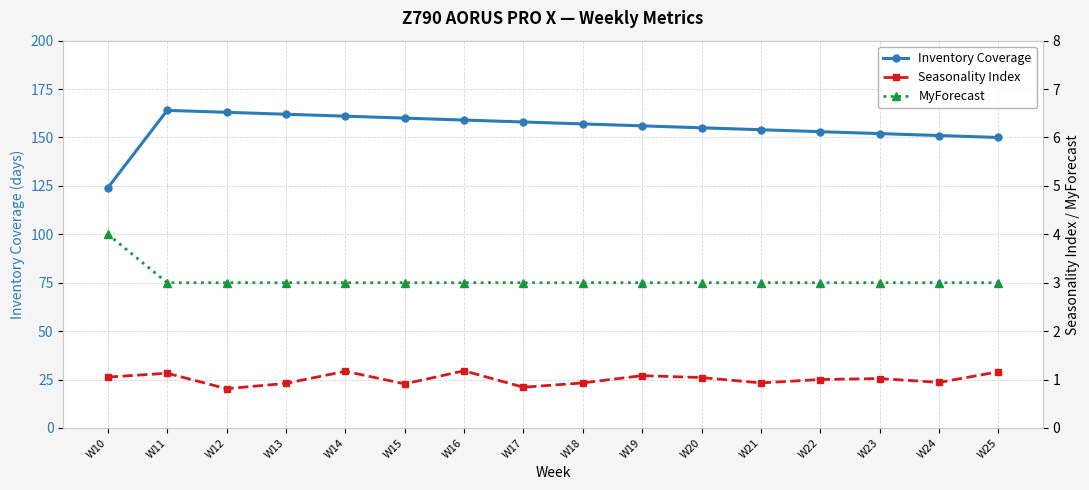

What is the difference between the maximum and second lowest values in the Inventory Coverage series?

14